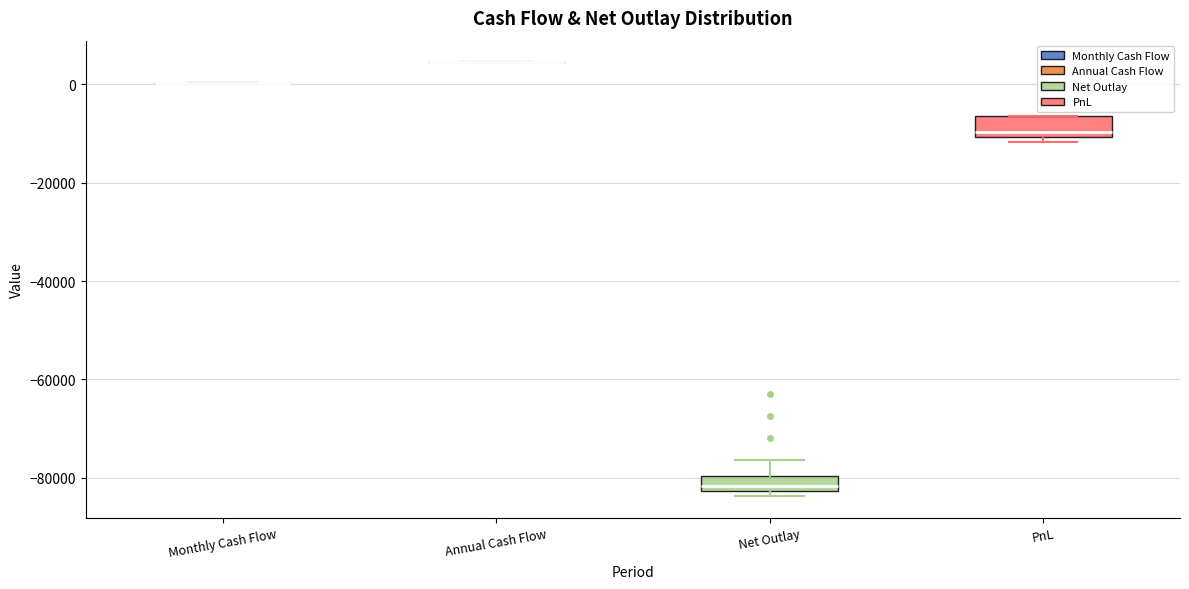

Reading left to right, read every box against the y-axis: the position of its median line, the range the box covers, and the ends of its whiskers. The values are not printed on the chart, so give them approximately, as read against the axis.

Monthly Cash Flow: box collapsed to a line at 0, whiskers 0 to 0
Annual Cash Flow: box collapsed to a line at 4000, whiskers 4000 to 4000
Net Outlay: median -82000 (just above the box's lower edge), box -82000 to -80000, whiskers -84000 to -76000
PnL: median -10000 (just above the box's lower edge), box -10000 to -6000, whiskers -12000 to -6000